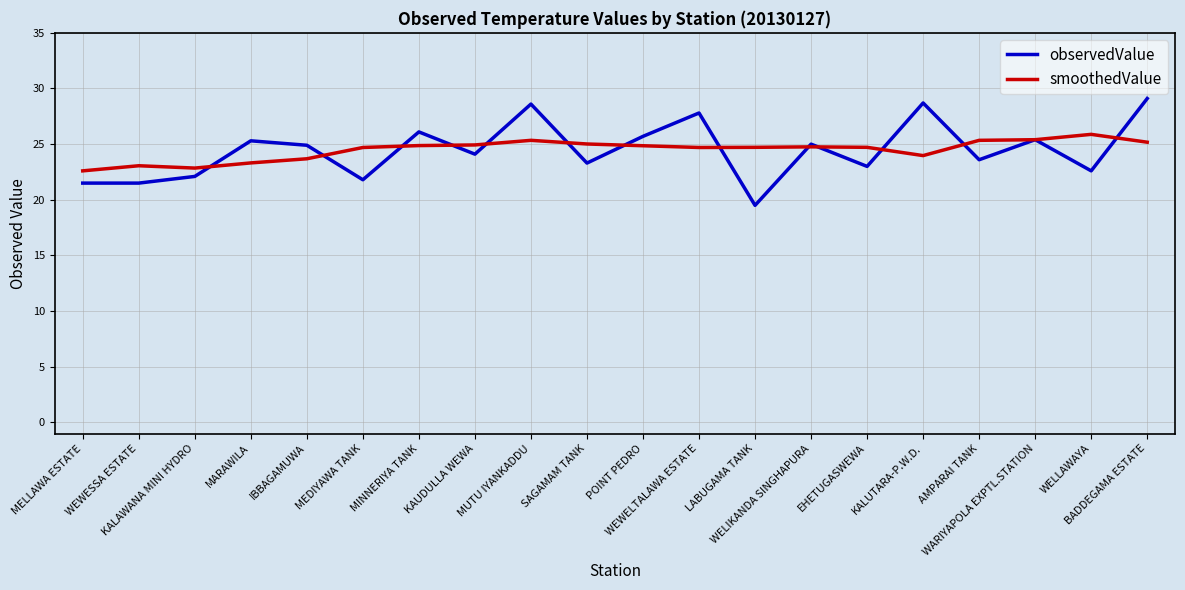

What is the highest value of the smoothedValue series?

25.9